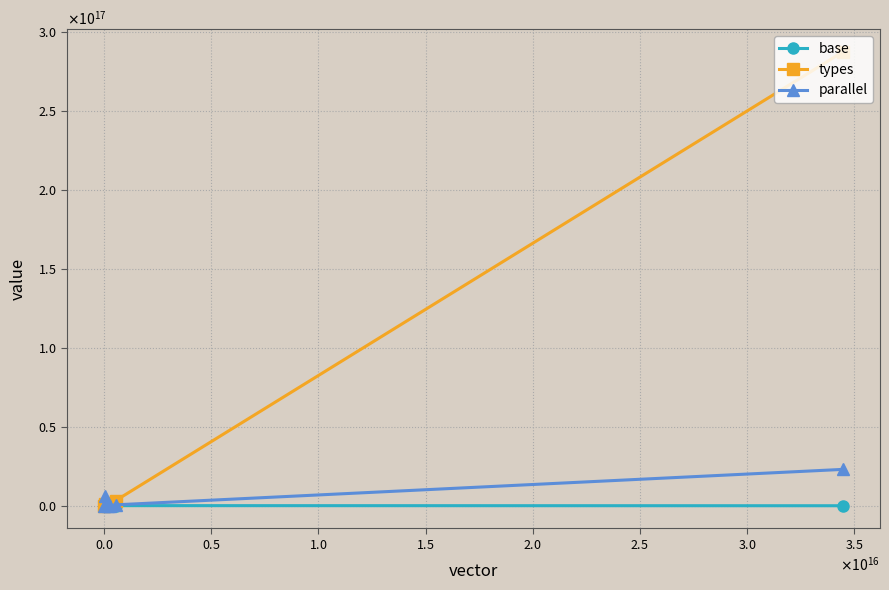

What are all the series names shown in the legend?

base, types, parallel